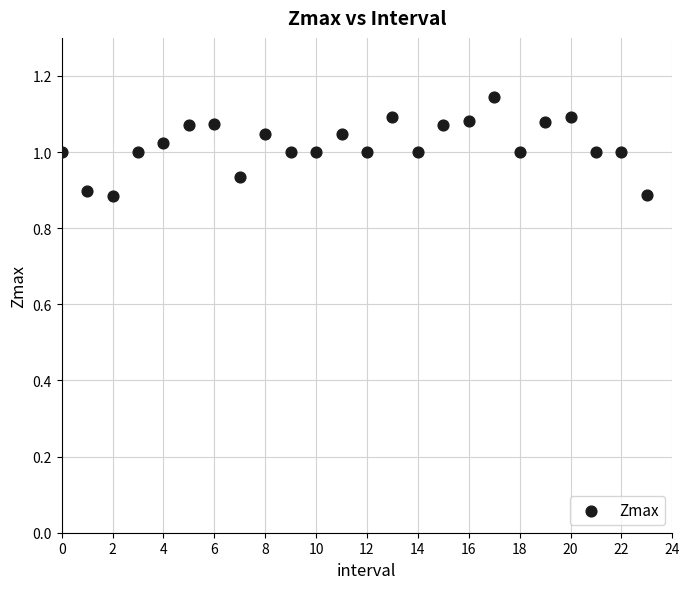

What is the range of Y values (max minus min)?

0.3